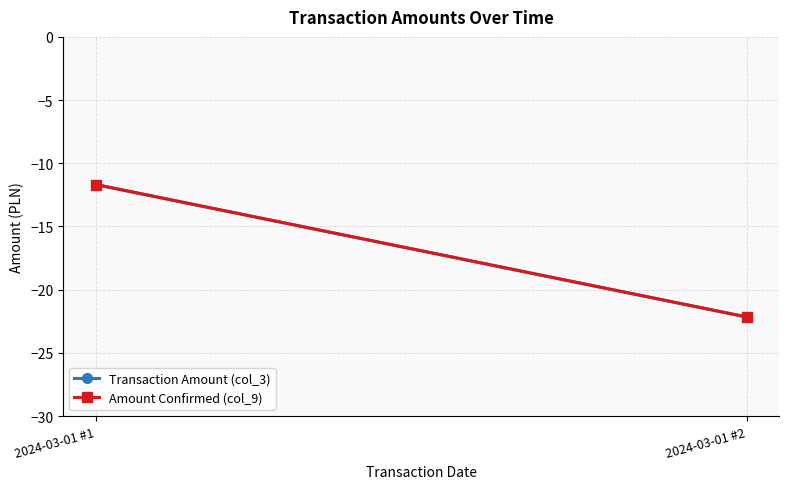

List the series in order of their peak value, highest first.

Transaction Amount (col_3), Amount Confirmed (col_9)